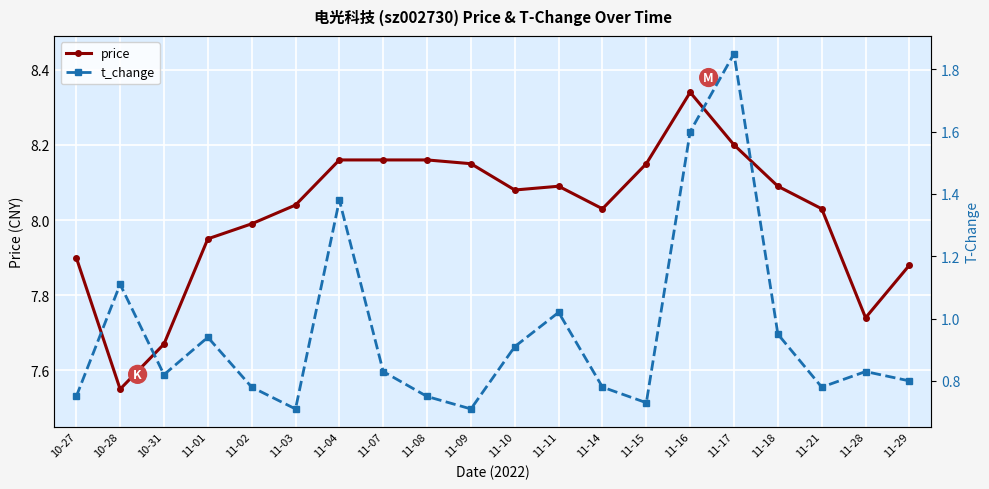

What is the difference between the maximum and minimum values in the price series?

0.8